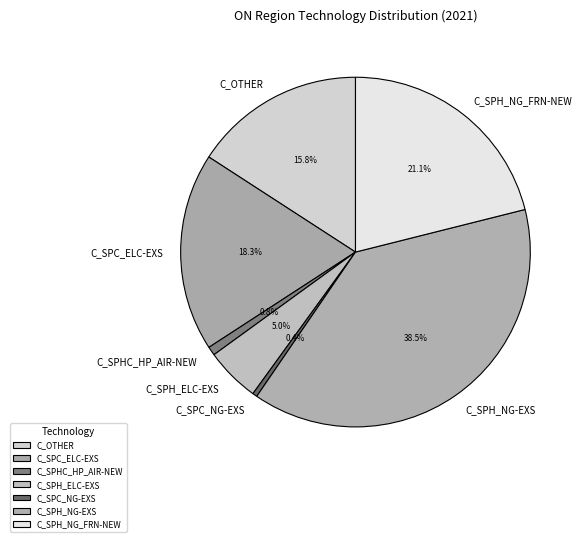

True or false: C_SPH_ELC-EXS accounts for 5% of the total.

True